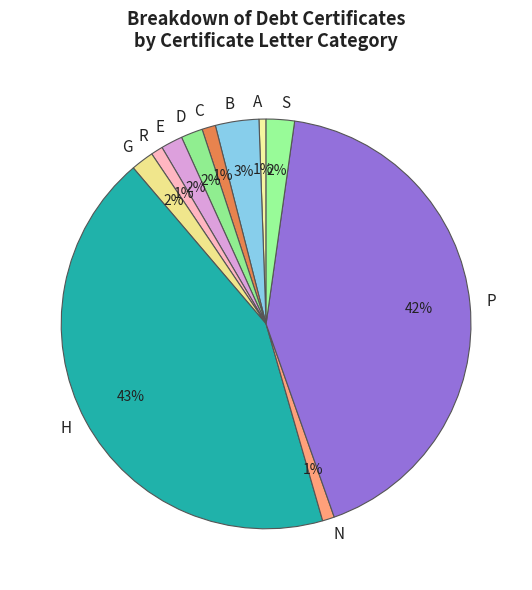

Count the number of slices in the pie.

11